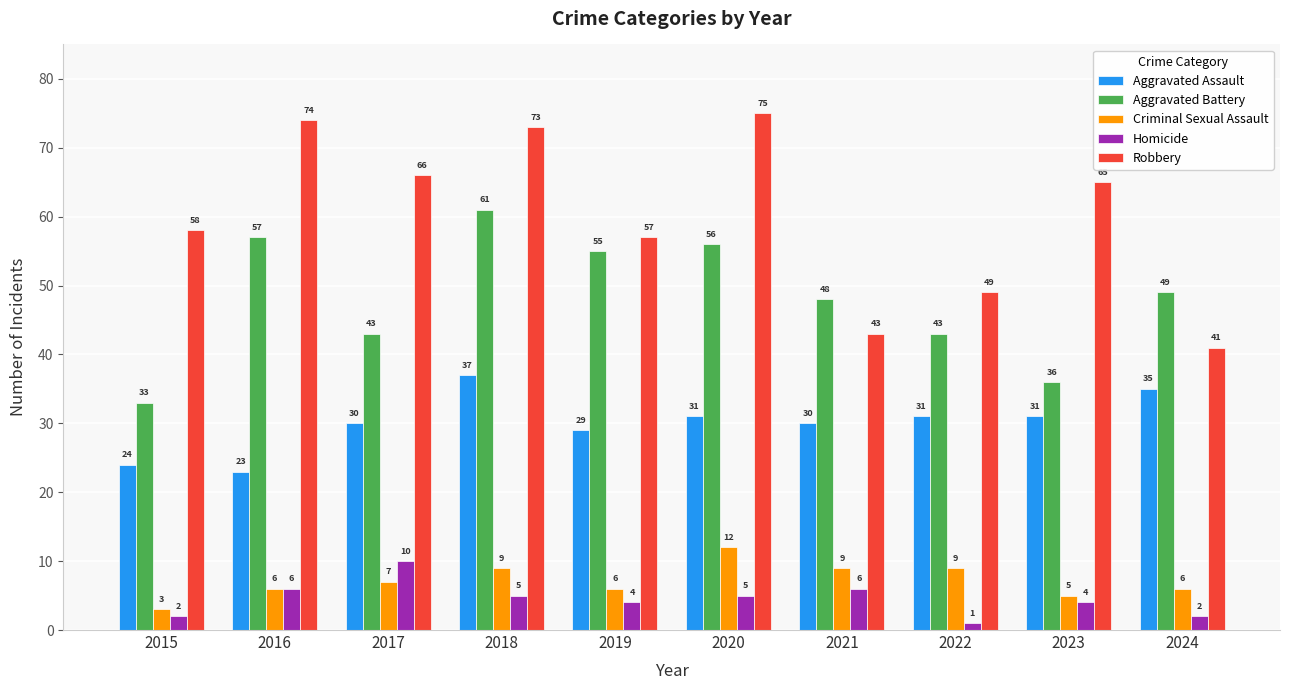

What is the spread (max minus min) of values at 2019?

53